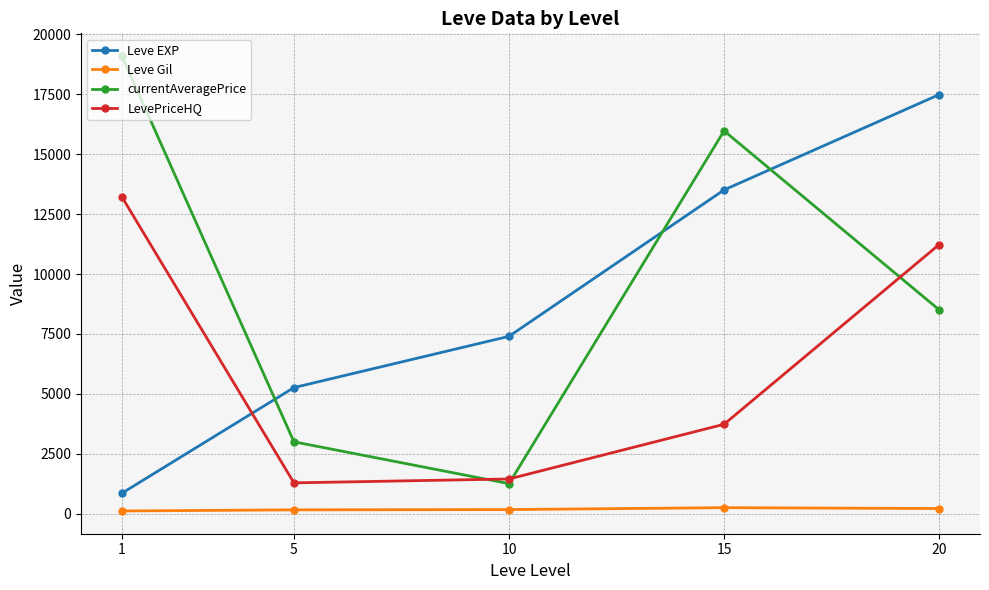

What is the spread (max minus min) of values at 20?

17272.5